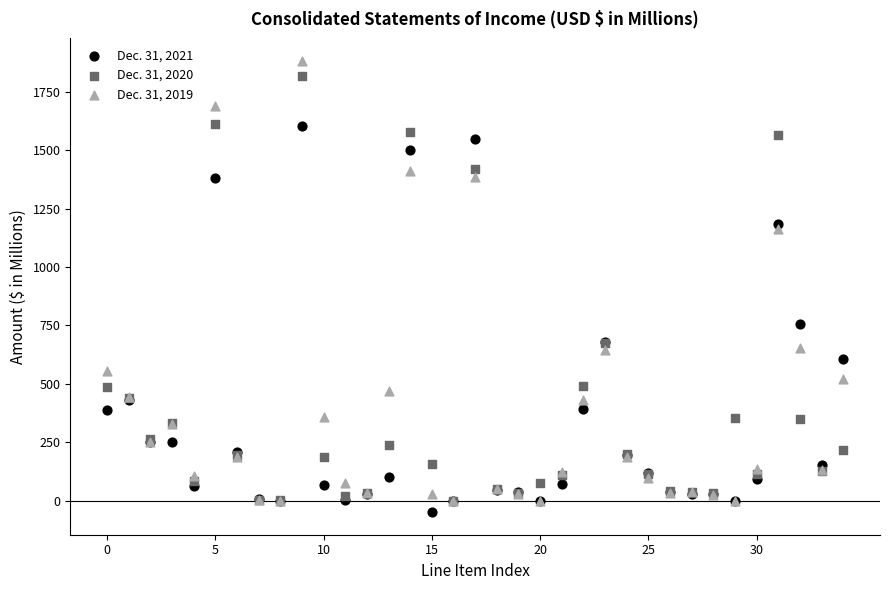

Across all series, what Y value is closest to 916?

757.2